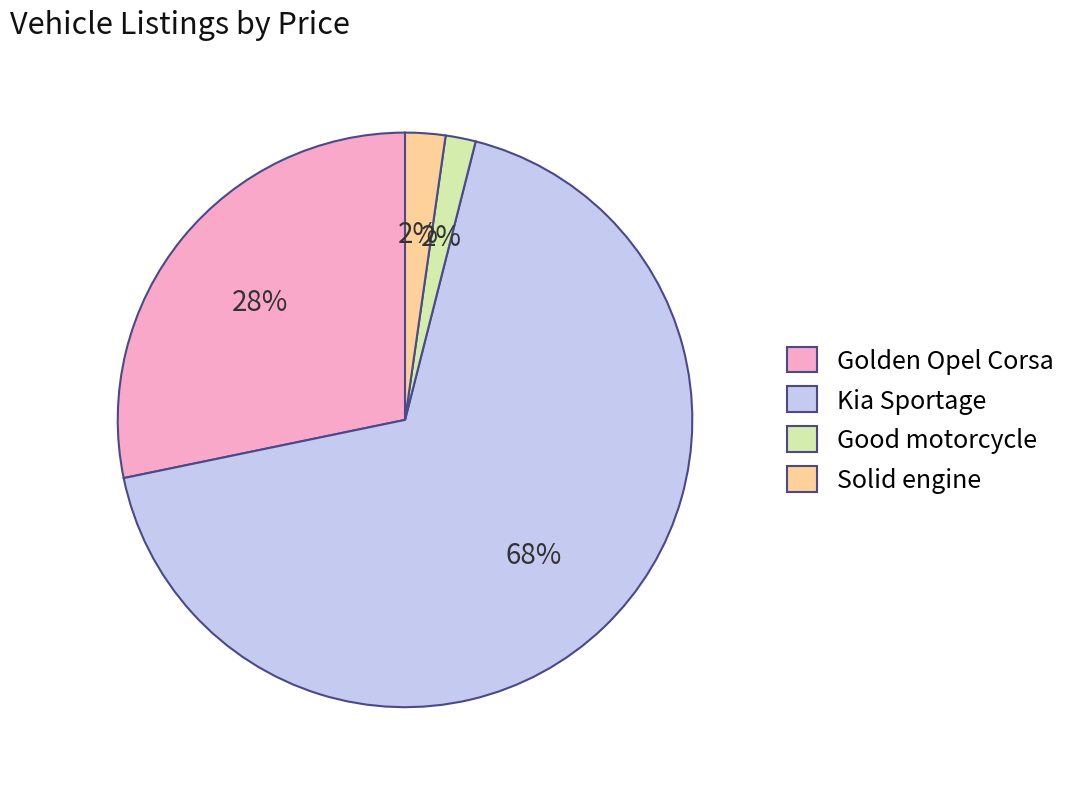

To the nearest percent, what portion does Good motorcycle represent?

2%